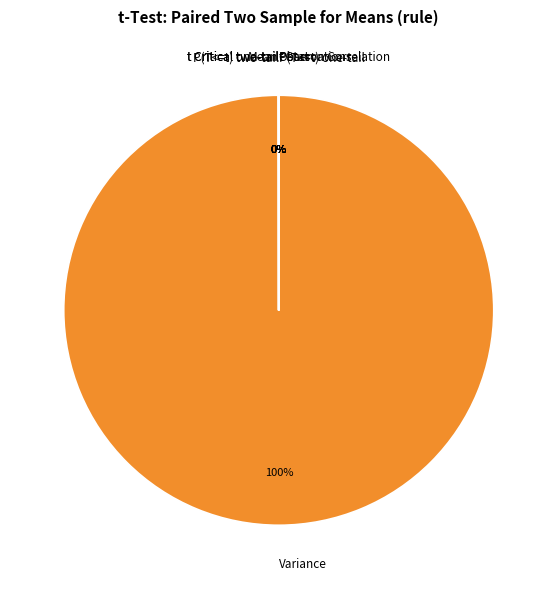

Which category has the biggest portion of the pie?

Variance